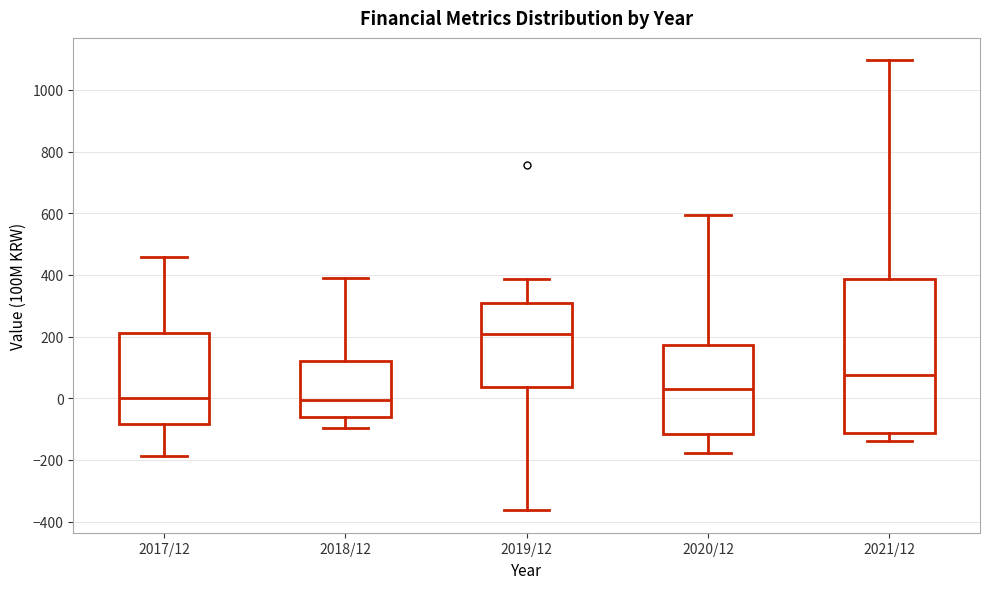

Comparing the boxes themselves (not the whiskers), which one is the tallest?

2021/12